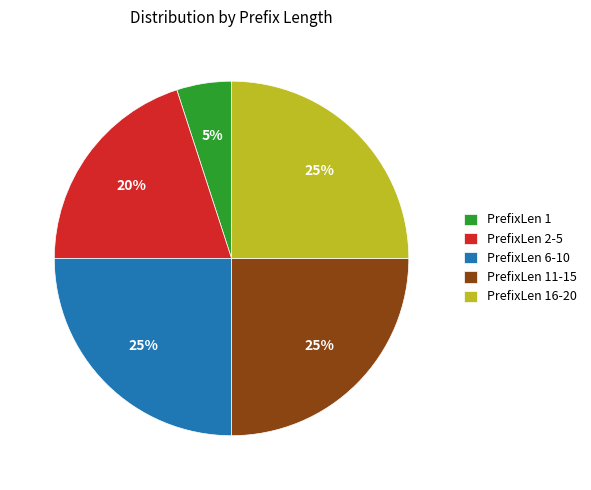

True or false: PrefixLen 1 accounts for 1% of the total.

False